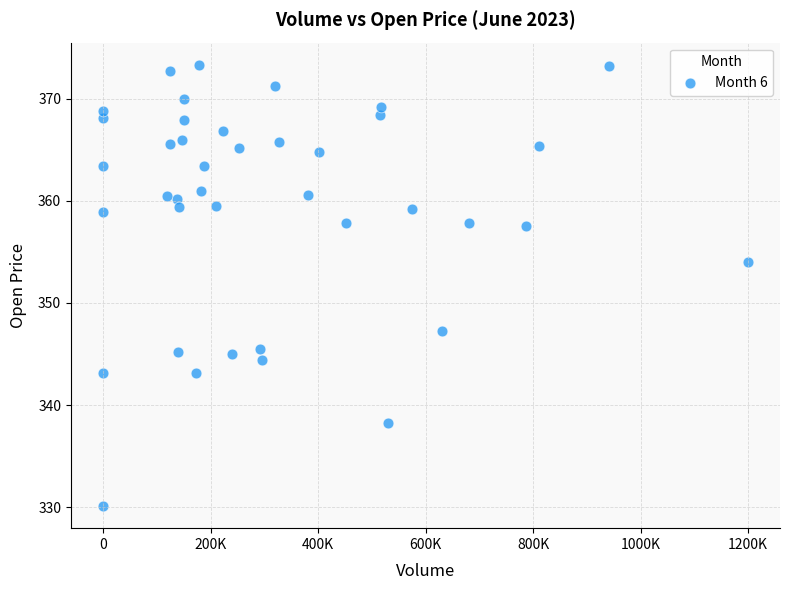

What Y value in the scatter plot is closest to 351?

354.0